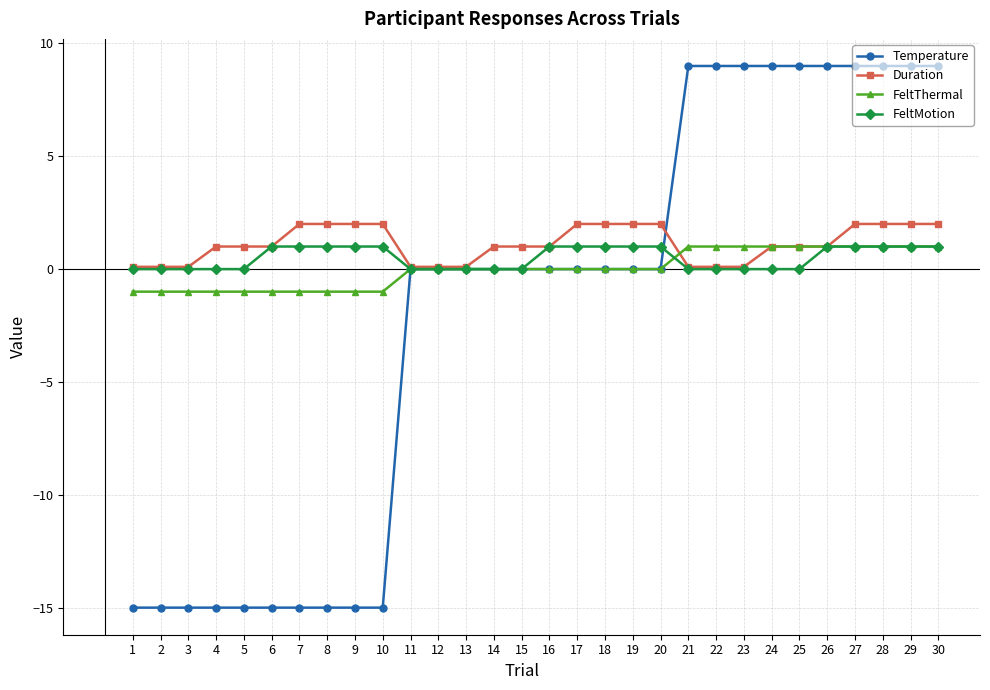

What is the difference between the FeltMotion values at 27 and 12?

1.0